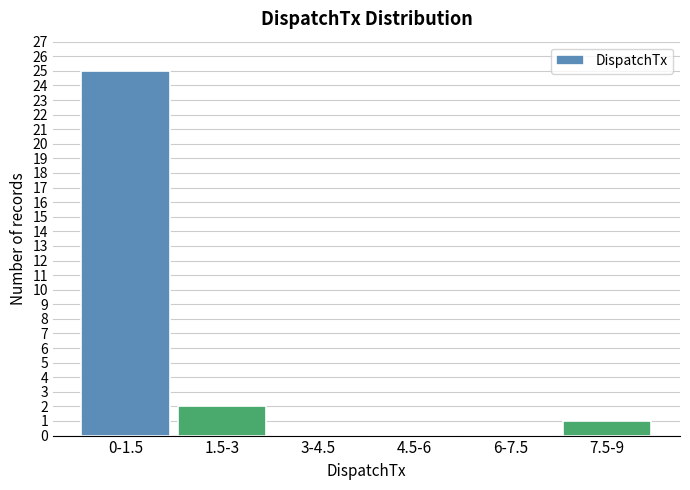

Reading left to right, extract all data points from this chart.

0-1.5=25	1.5-3=2	3-4.5=0	4.5-6=0	6-7.5=0	7.5-9=1